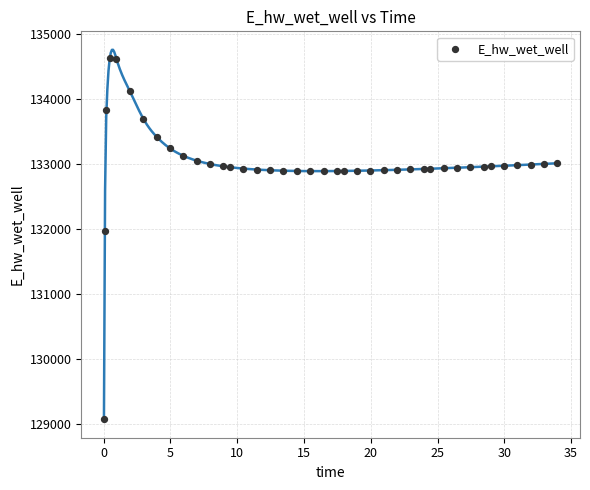

What Y value in the scatter plot is closest to 131849?

131969.9